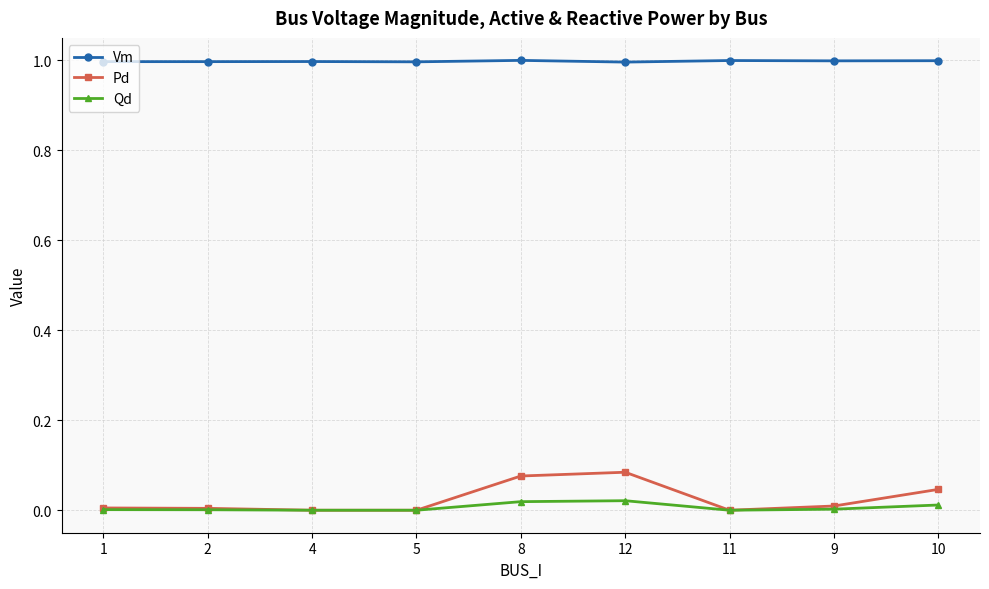

Between 1 and 12, which series saw the biggest shift?

Pd